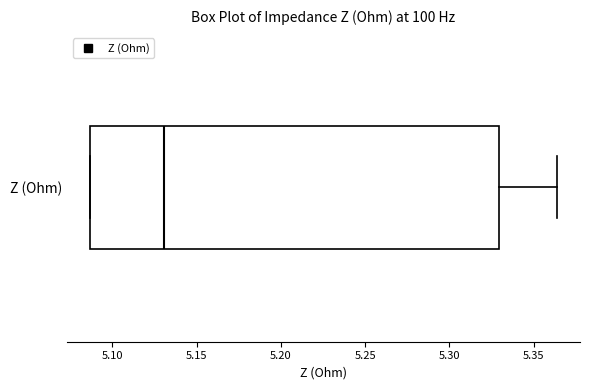

Read this box plot against the x-axis: the position of the median line, the range covered by the box, and the ends of both whiskers. The values are not printed on the chart, so give them approximately, as read against the axis.

median 5.130, box 5.085 to 5.330, whiskers 5.085 to 5.365